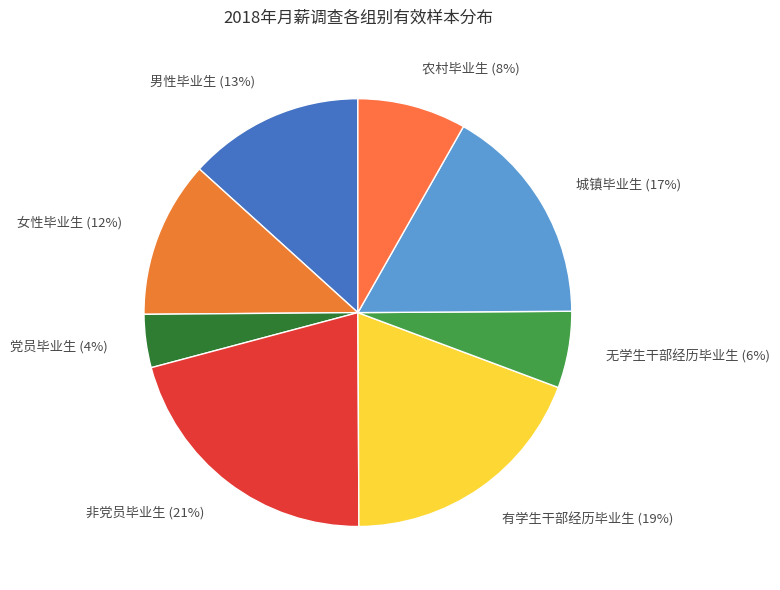

Approximately how many times larger is the value at 城镇毕业生 (17%) compared to 党员毕业生 (4%)?

4.2